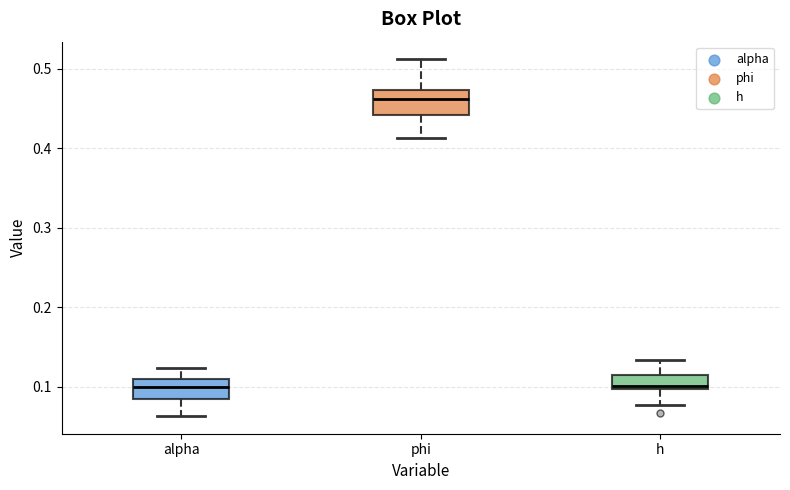

Reading left to right, read every box against the y-axis: the position of its median line, the range the box covers, and the ends of its whiskers. The values are not printed on the chart, so give them approximately, as read against the axis.

alpha: median 0.10, box 0.08 to 0.11, whiskers 0.06 to 0.12
phi: median 0.46, box 0.44 to 0.47, whiskers 0.41 to 0.51
h: median 0.10 (just above the box's lower edge), box 0.10 to 0.12, whiskers 0.08 to 0.13